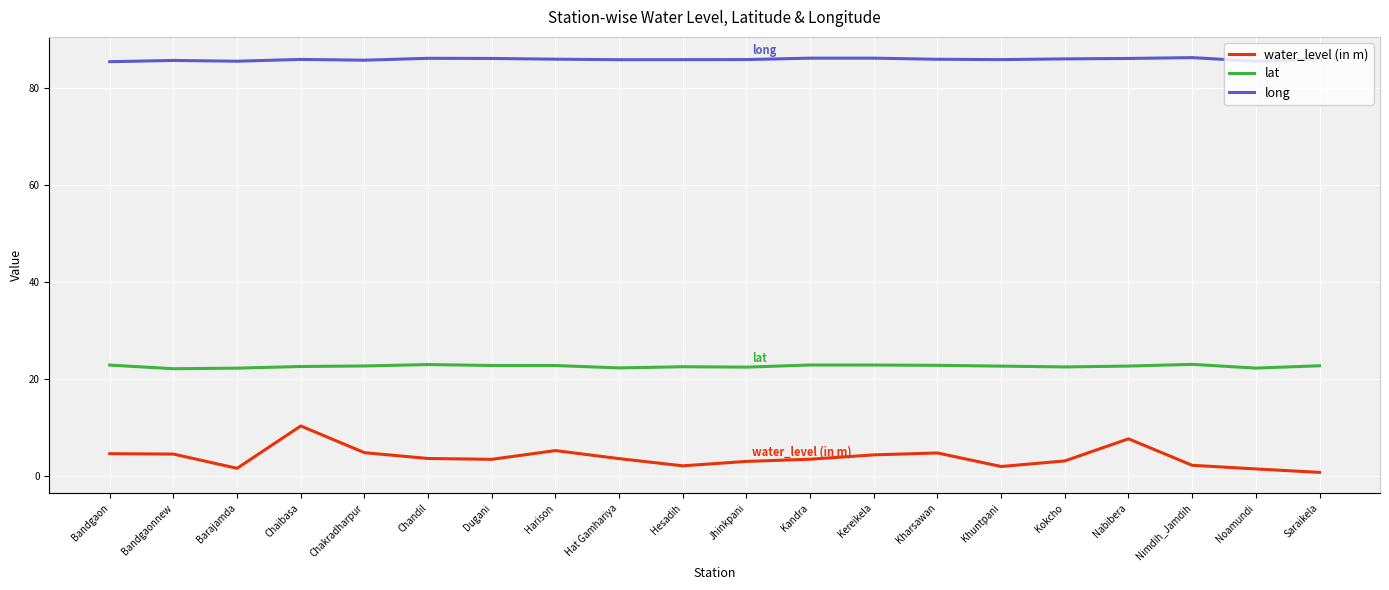

At how many categories does at least one series exceed 71?

20